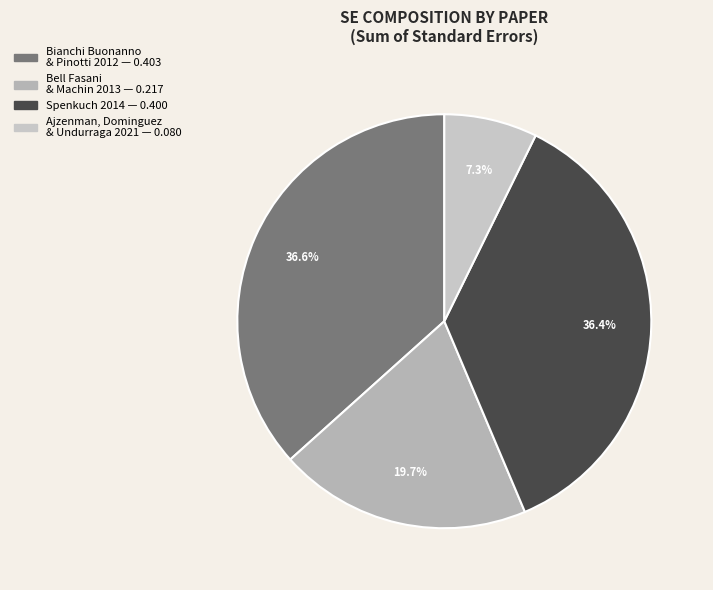

What percentage is NOT represented by Spenkuch 2014?

63.6%